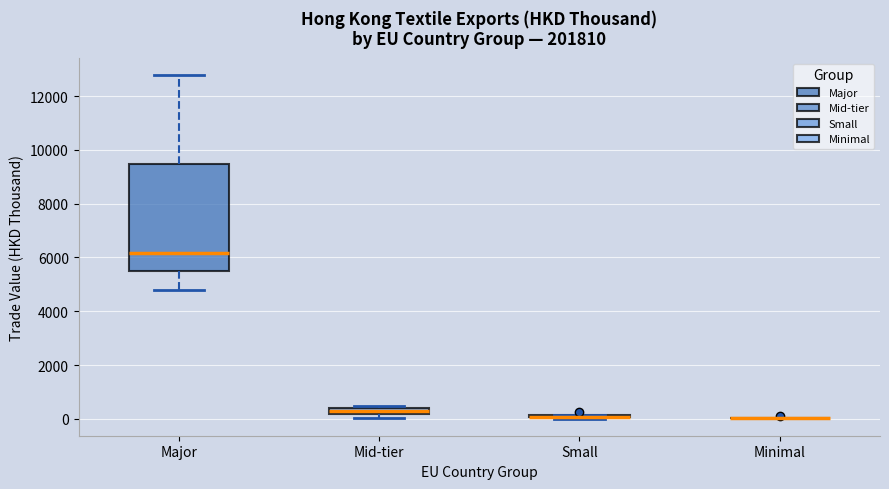

Which box is the tallest, from its lower edge to its upper edge?

Major